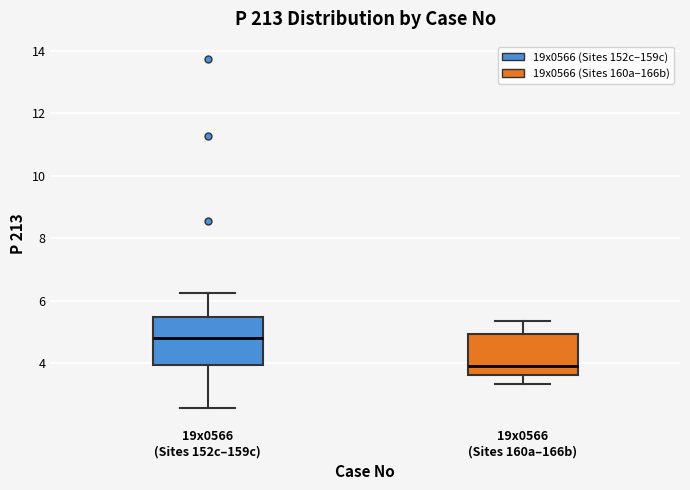

Reading left to right, transcribe this box plot: for each box, give where its median line is, the range the box spans, and where its two whiskers end, as read against the y-axis. The values are not printed on the chart, so give them approximately, as read against the axis.

19x0566 (Sites 152c–159c): median 4.8, box 4.0 to 5.4, whiskers 2.6 to 6.2
19x0566 (Sites 160a–166b): median 3.8, box 3.6 to 5.0, whiskers 3.4 to 5.4